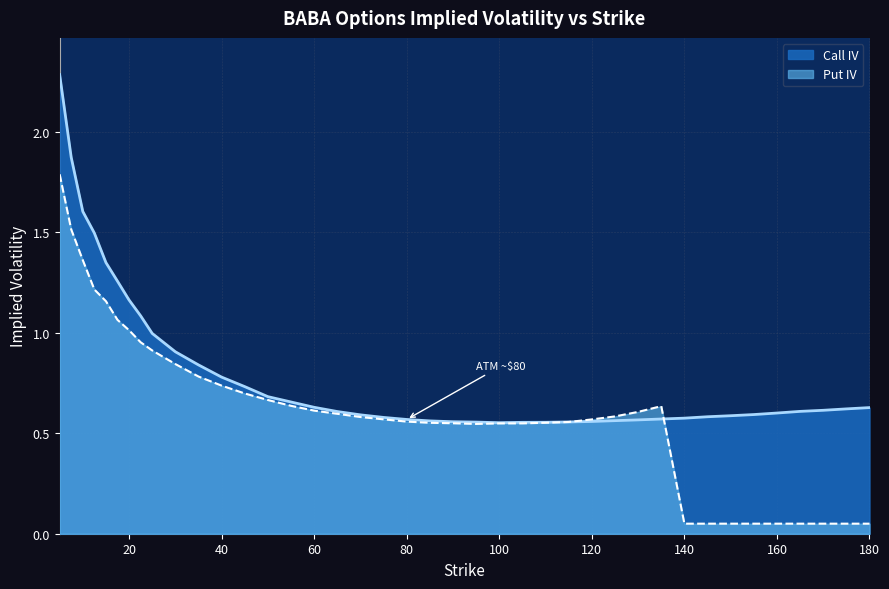

What is the sum of the Call IV values at 60 and 175?

1.2